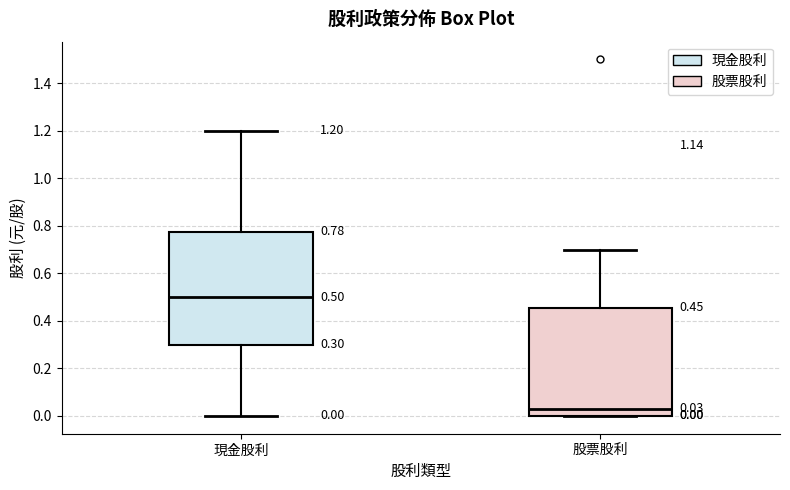

Which box is the tallest, from its lower edge to its upper edge?

現金股利